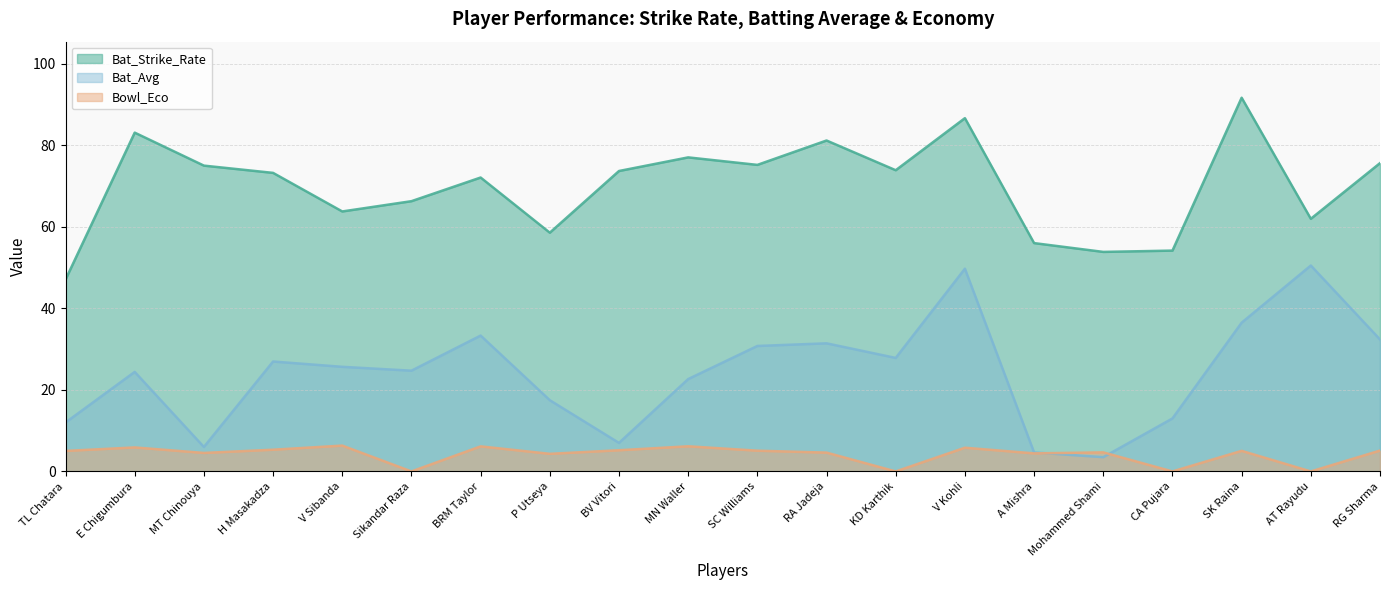

What are all the series names shown in the legend?

Bat_Strike_Rate, Bat_Avg, Bowl_Eco